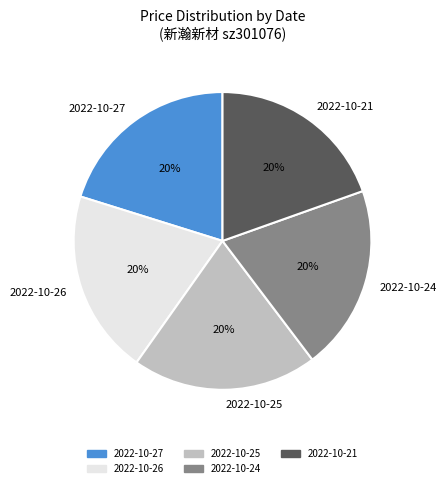

To the nearest percent, what percentage of the pie is 2022-10-24?

20%